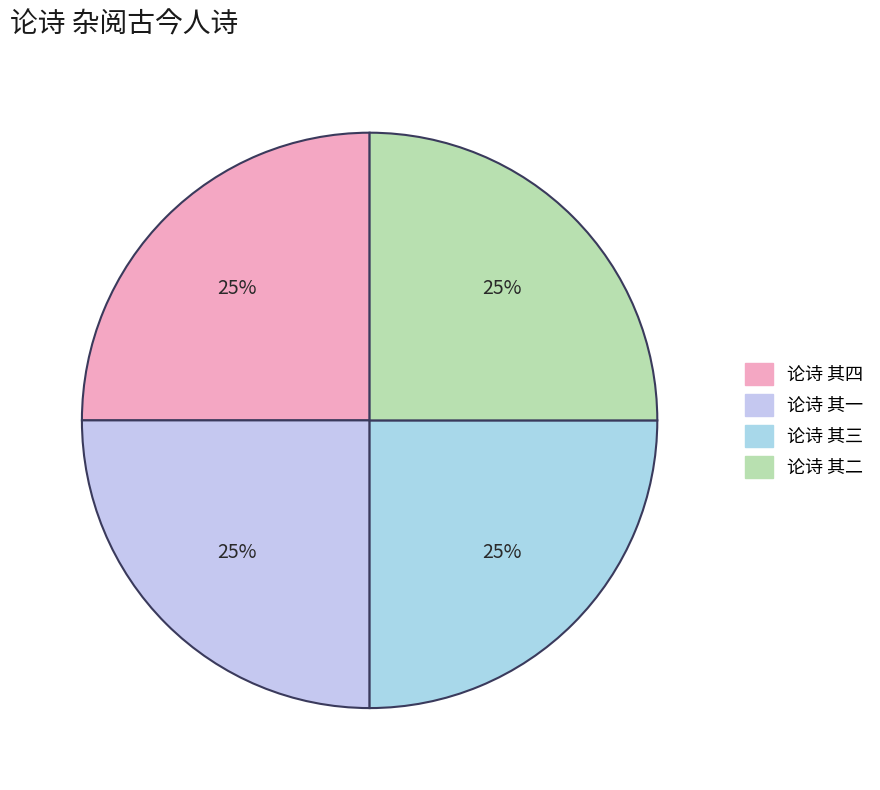

True or false: 论诗 其一 accounts for 25% of the total.

True